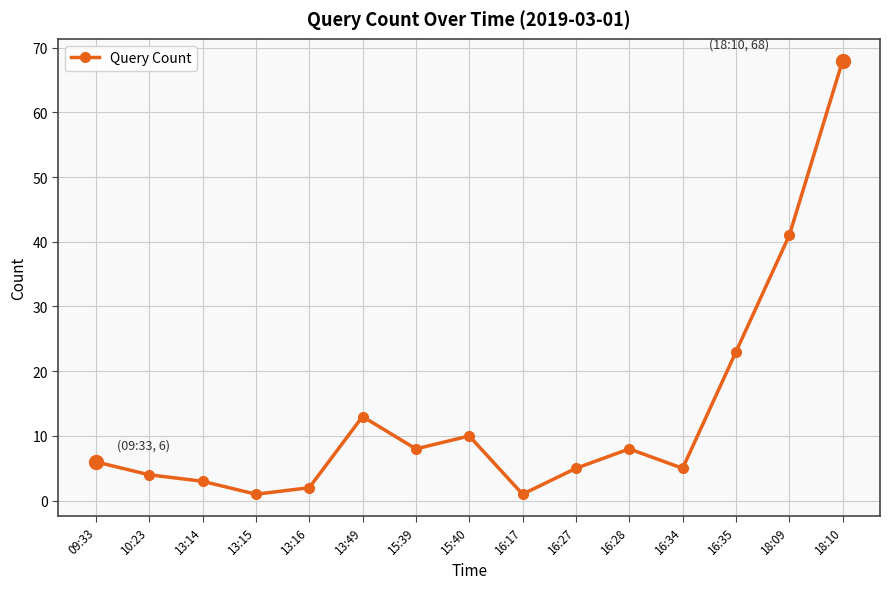

What is the average value?

13